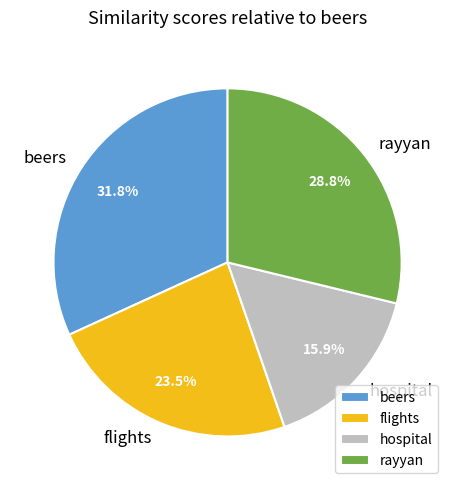

To the nearest percent, what portion does rayyan represent?

29%